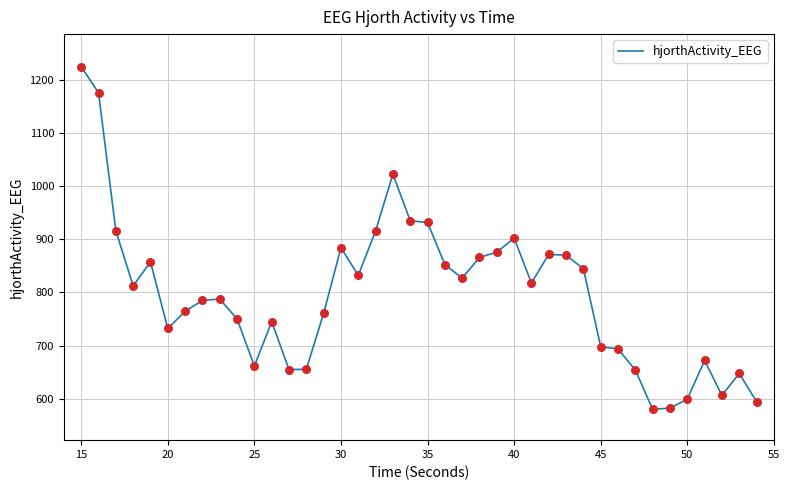

What is the difference between the maximum and minimum values?

644.4